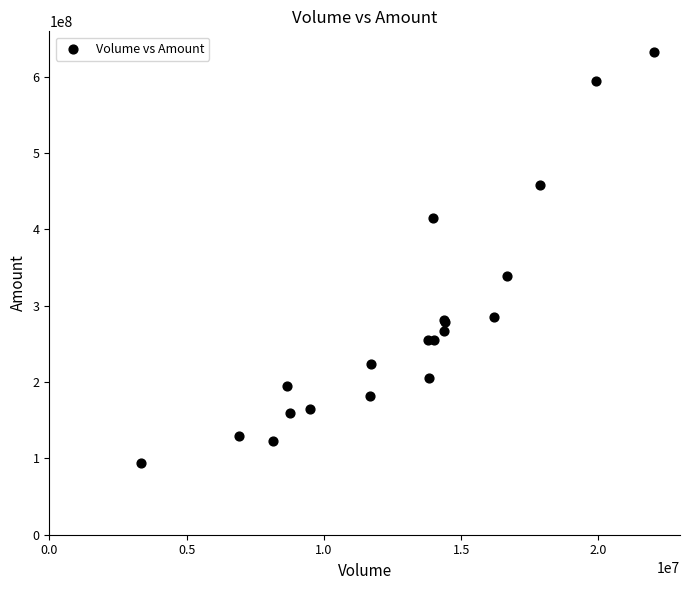

What Y value in the scatter plot is closest to 362873283?

338784750.1